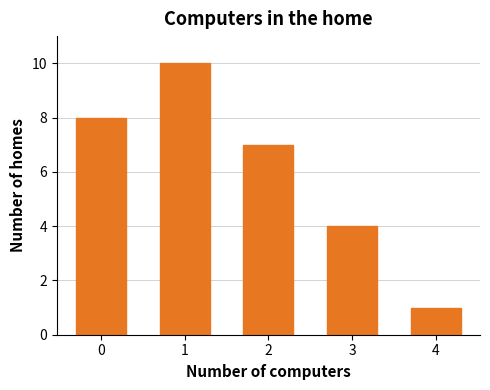

Reading left to right, list all the values displayed in this chart.

0=8	1=10	2=7	3=4	4=1